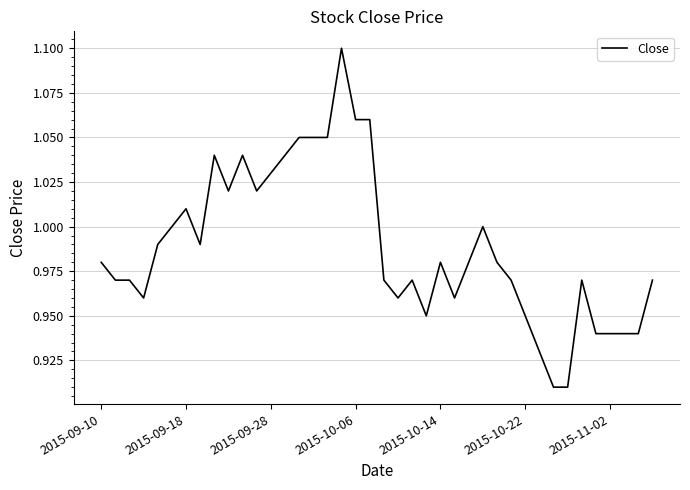

How many series are shown in this chart?

1